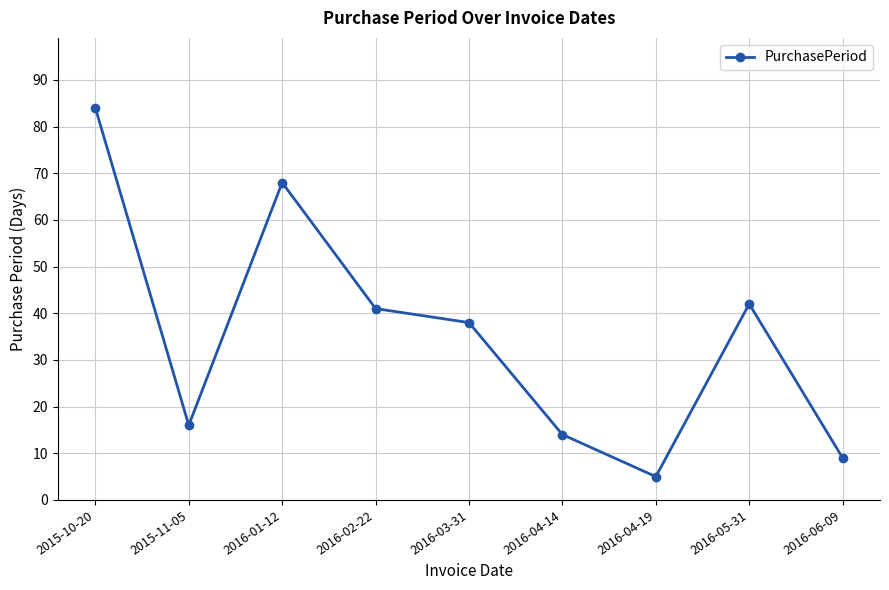

What value does the data have at 2016-02-22?

41